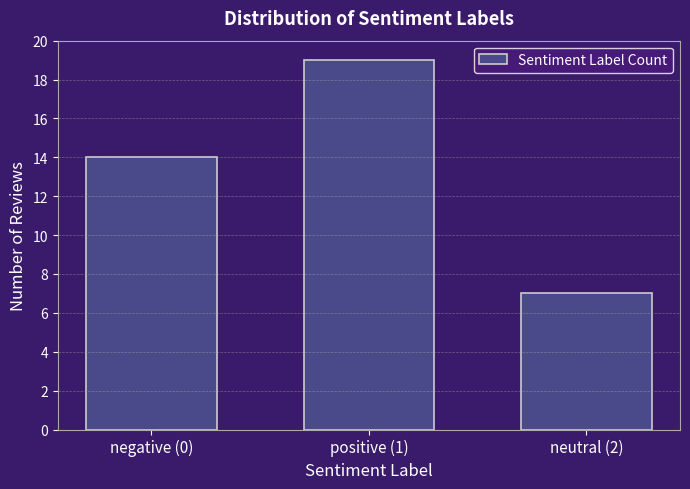

Reading left to right, extract all data points from this chart.

negative (0)=14	positive (1)=19	neutral (2)=7